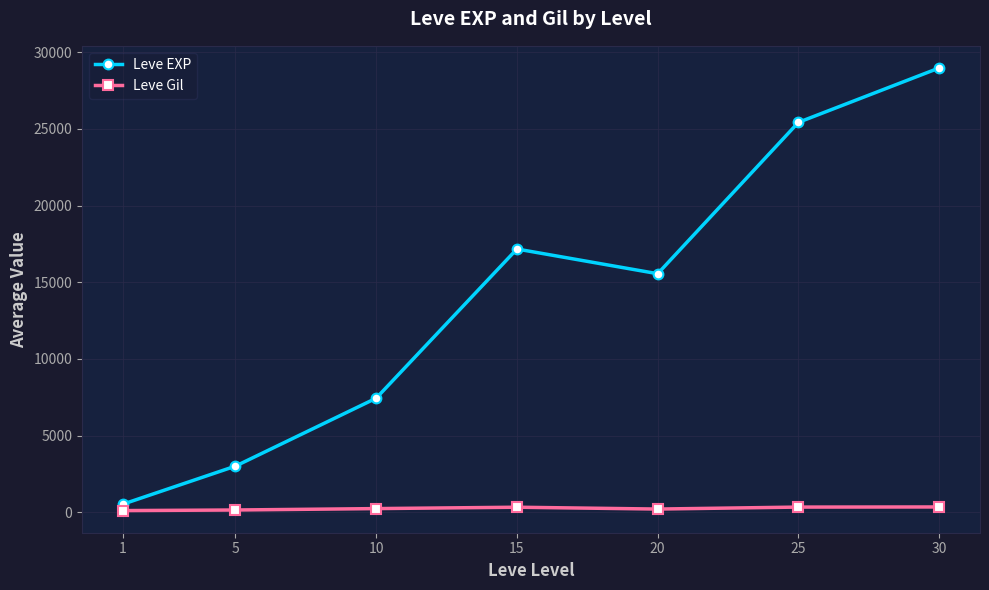

Which series changed the most between 5 and 25?

Leve EXP